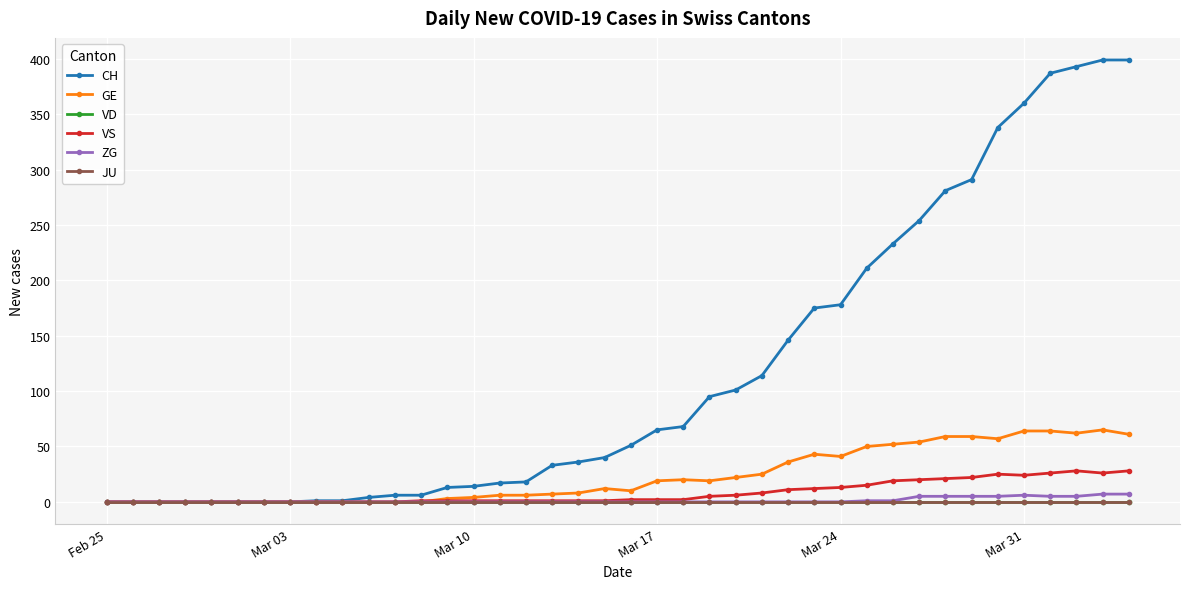

True or false: VS and ZG intersect in this chart.

False